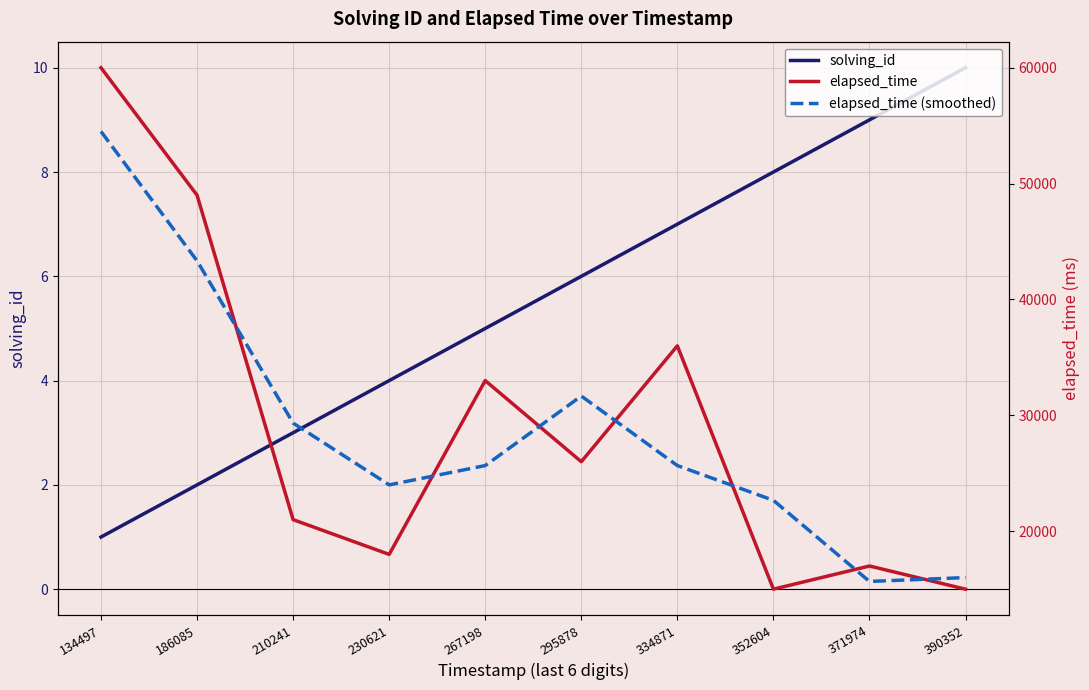

Reading left to right, extract all data points from this chart.

solving_id: 1.0	2.0	3.0	4.0	5.0	6.0	7.0	8.0	9.0	10.0
elapsed_time: 60000.0	49000.0	21000.0	18000.0	33000.0	26000.0	36000.0	15000.0	17000.0	15000.0
elapsed_time (smoothed): 54500.0	43333.3	29333.3	24000.0	25666.7	31666.7	25666.7	22666.7	15666.7	16000.0